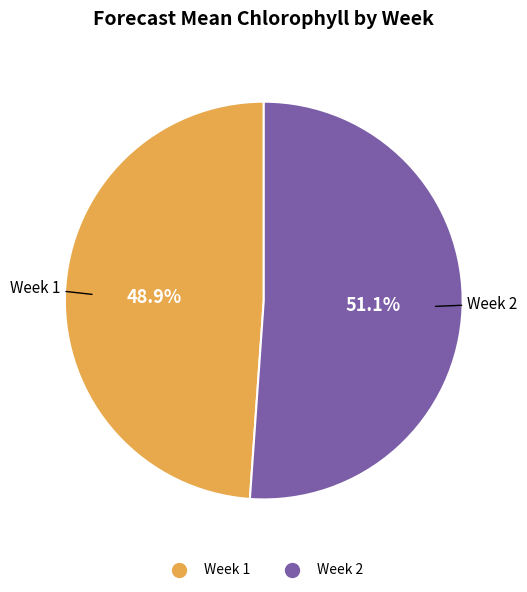

Which slice is the smallest?

Week 1